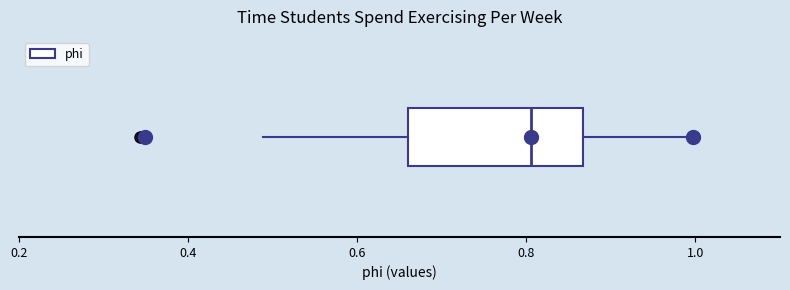

Transcribe this box plot: give where the median line is, the range the box spans, and where the two whiskers end, as read against the x-axis. The values are not printed on the chart, so give them approximately, as read against the axis.

median 0.80, box 0.66 to 0.86, whiskers 0.48 to 1.00